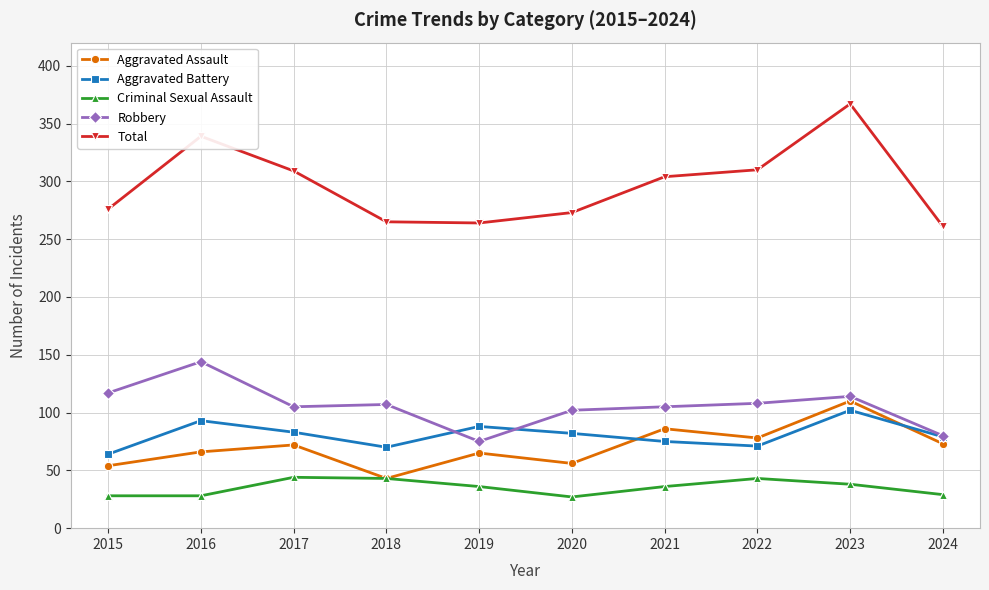

At which category is the sum across all series the highest?

2023